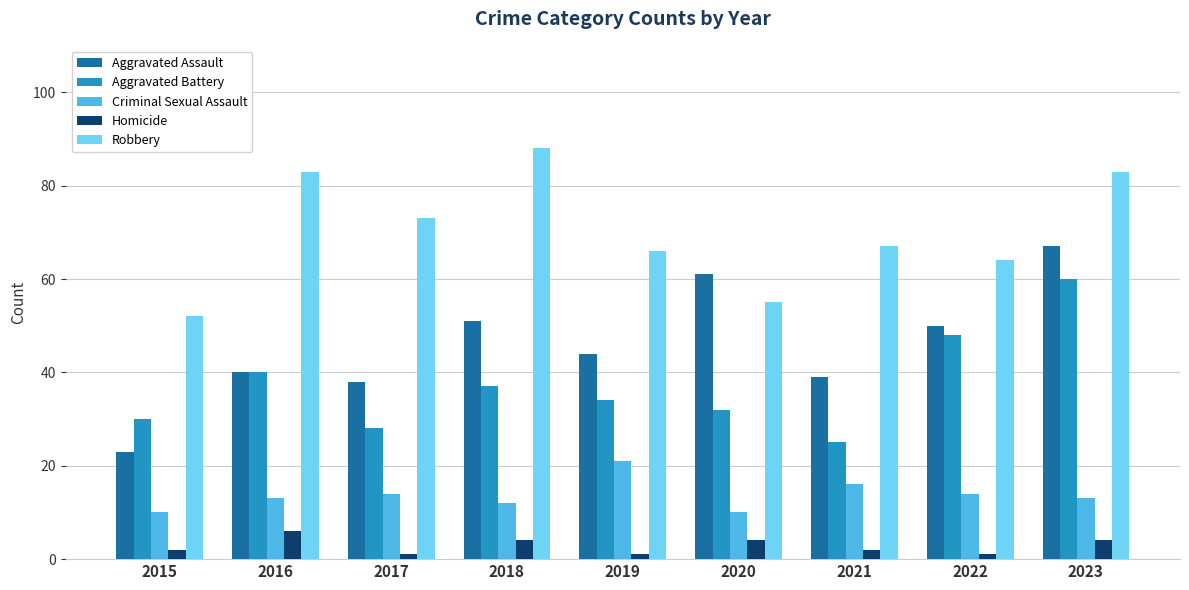

Which series has the largest range (max minus min)?

Aggravated Assault